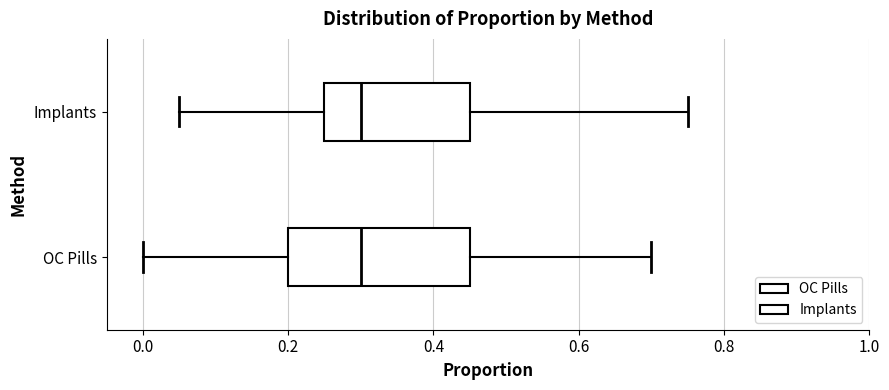

Reading bottom to top, read every box against the x-axis: the position of its median line, the range the box covers, and the ends of its whiskers. The values are not printed on the chart, so give them approximately, as read against the axis.

OC Pills: median 0.30, box 0.20 to 0.46, whiskers 0.00 to 0.70
Implants: median 0.30, box 0.26 to 0.46, whiskers 0.06 to 0.76